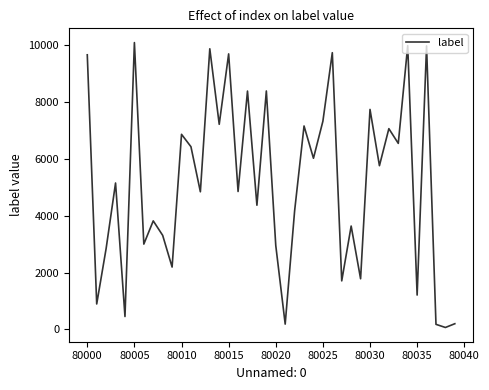

What is the maximum value shown in the chart?

10073